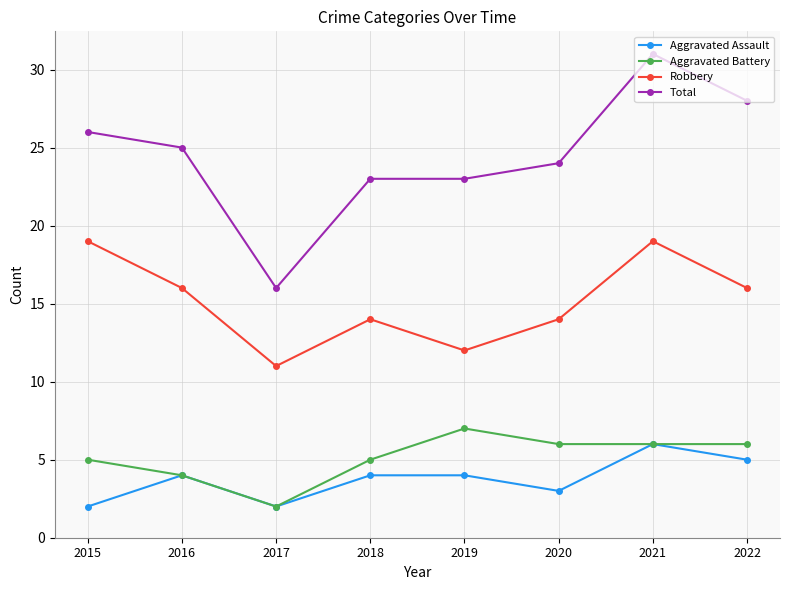

Read the Total value at 2021.

31